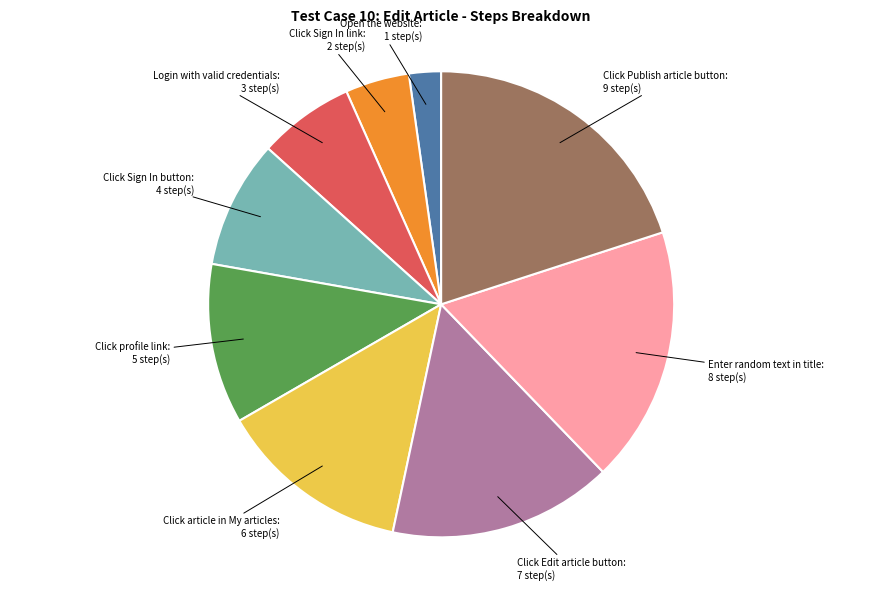

True or false: Click Publish article button accounts for 20% of the total.

True